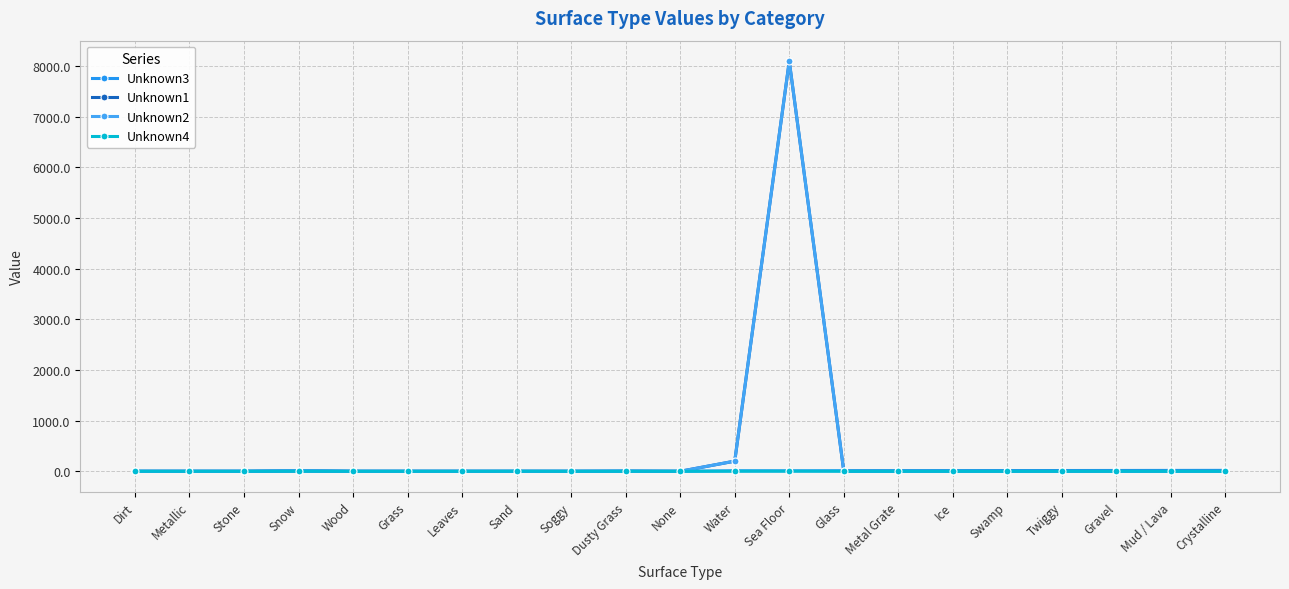

Where is the first local maximum for Unknown4?

Snow